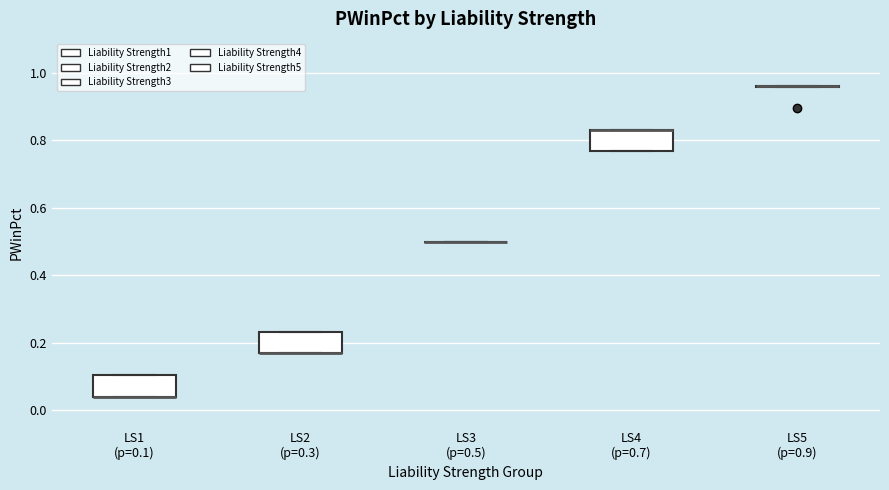

Reading left to right, read every box against the y-axis: the position of its median line, the range the box covers, and the ends of its whiskers. The values are not printed on the chart, so give them approximately, as read against the axis.

LS1 (p=0.1): median 0.04 (drawn on the box's lower edge), box 0.04 to 0.10, whiskers 0.04 to 0.10
LS2 (p=0.3): median 0.18 (drawn on the box's lower edge), box 0.16 to 0.24, whiskers 0.16 to 0.24
LS3 (p=0.5): box collapsed to a line at 0.50, whiskers 0.50 to 0.50
LS4 (p=0.7): median 0.84 (drawn on the box's upper edge), box 0.76 to 0.84, whiskers 0.76 to 0.84
LS5 (p=0.9): box collapsed to a line at 0.96, whiskers 0.96 to 0.96